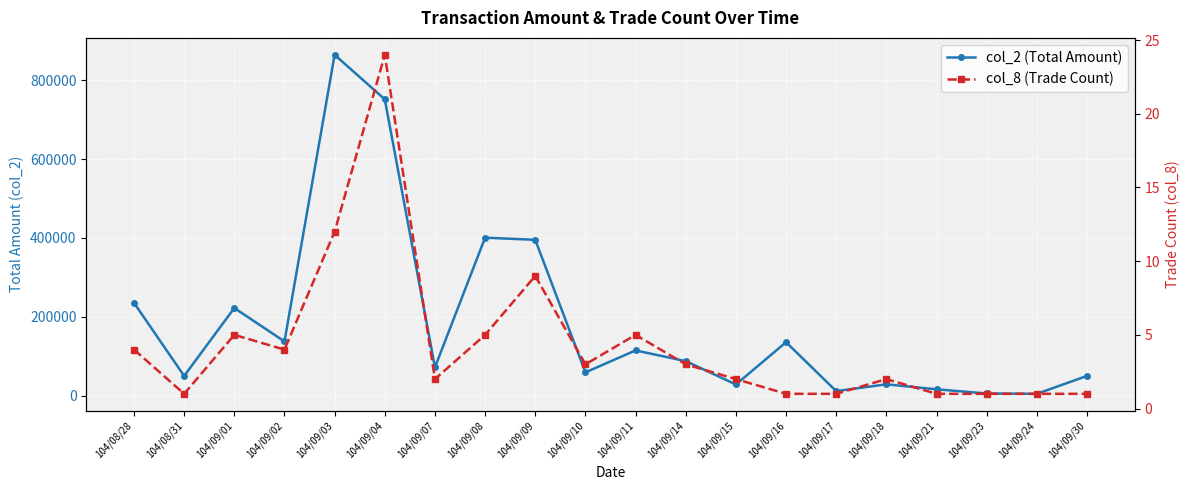

What is the label of the 19th point from the left?

104/09/24